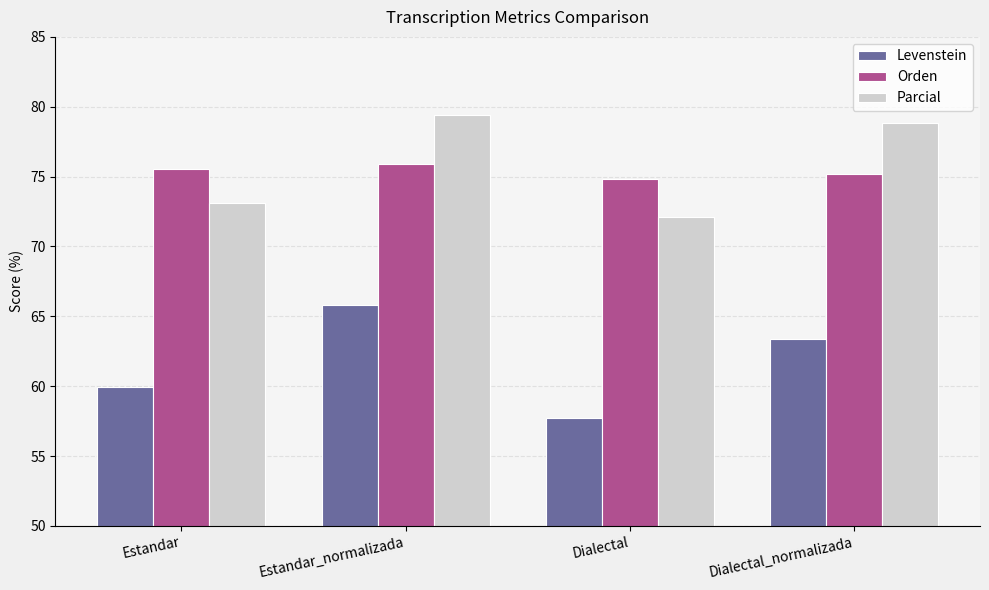

What are all the series names shown in the legend?

Levenstein, Orden, Parcial